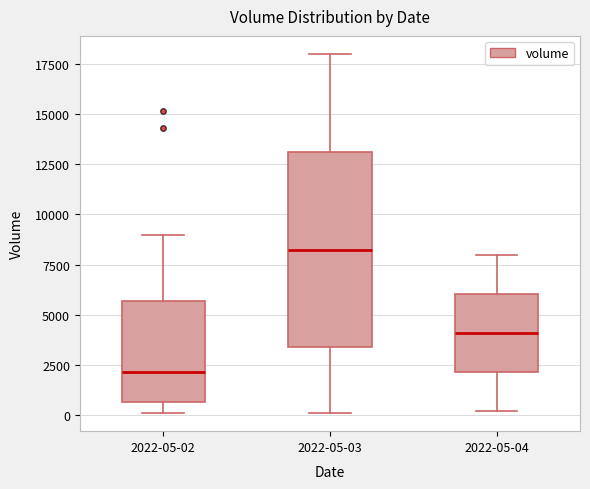

Reading left to right, transcribe this box plot: for each box, give where its median line is, the range the box spans, and where its two whiskers end, as read against the y-axis. The values are not printed on the chart, so give them approximately, as read against the axis.

2022-05-02: median 2000, box 500 to 5500, whiskers 0 to 9000
2022-05-03: median 8500, box 3500 to 13000, whiskers 0 to 18000
2022-05-04: median 4000, box 2000 to 6000, whiskers 0 to 8000